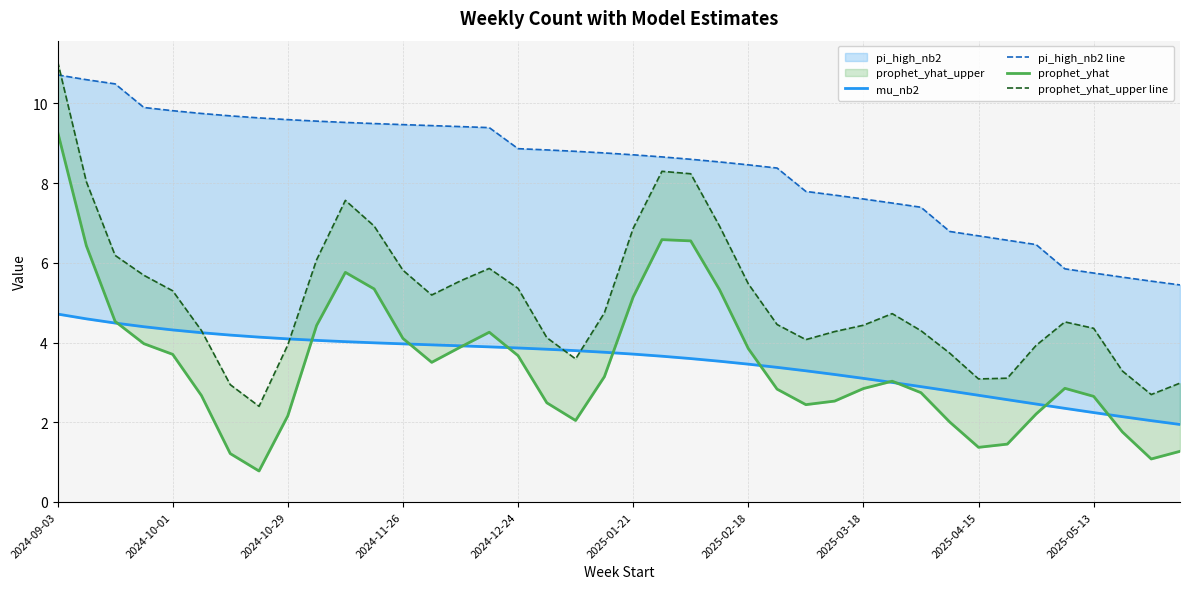

True or false: mu_nb2 and pi_high_nb2 line intersect in this chart.

False